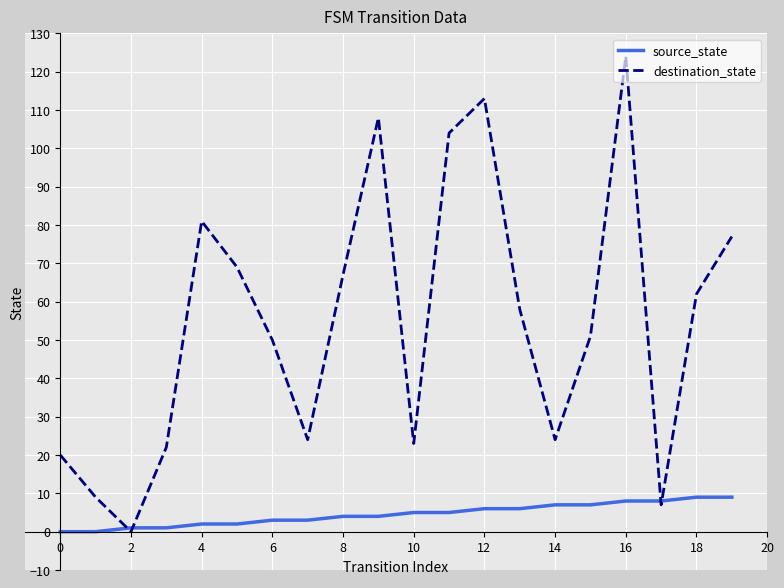

Which series has the largest range (max minus min)?

destination_state